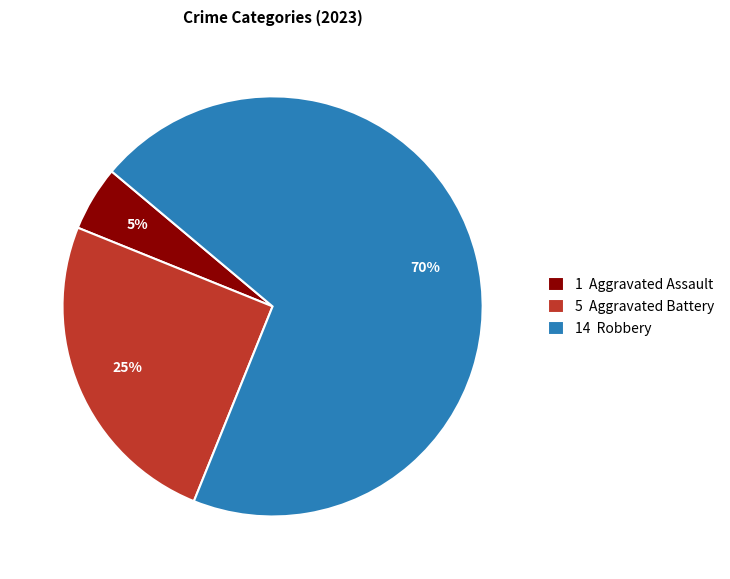

Is the sum of 1 Aggravated Assault and 14 Robbery greater than half?

Yes